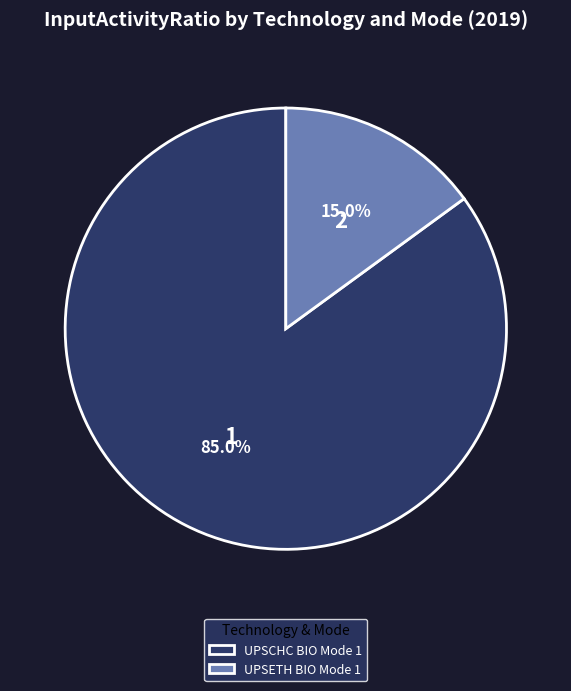

Approximately how many times larger is the value at UPSCHC BIO Mode 1 compared to UPSETH BIO Mode 1?

5.7